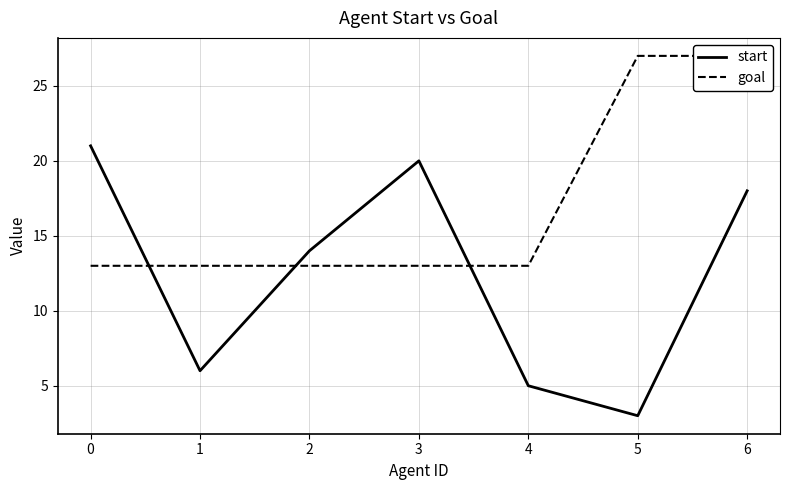

List the series in order of their peak value, lowest first.

start, goal